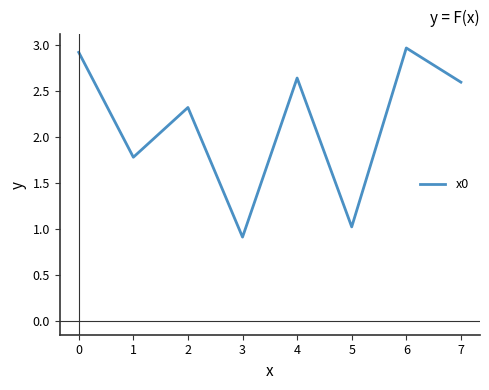

Which category has the lowest value across all series?

3